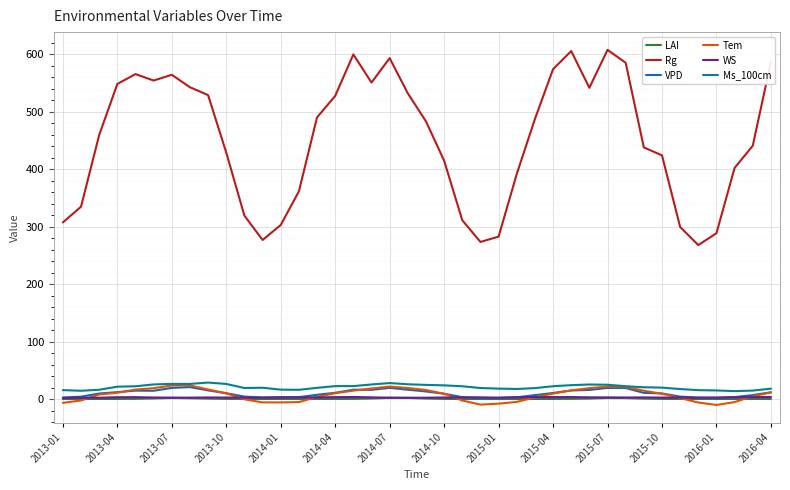

Which series has the widest spread of values?

Rg